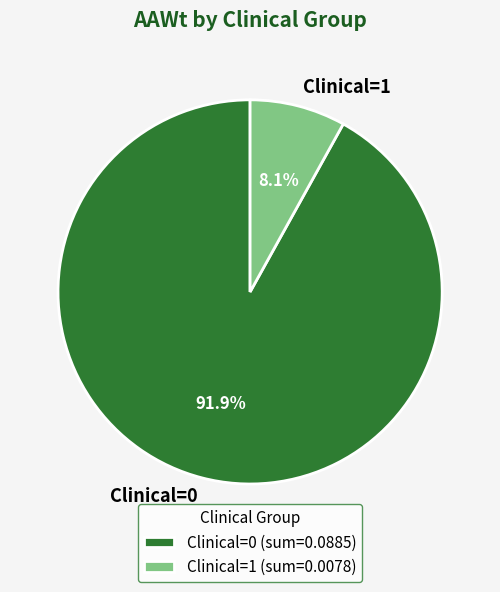

Count the number of slices in the pie.

2